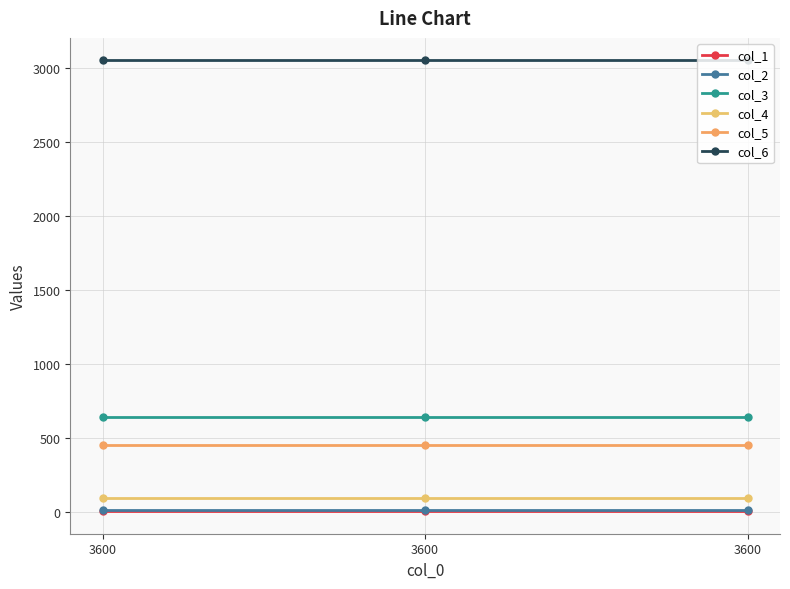

What are all the series names shown in the legend?

col_1, col_2, col_3, col_4, col_5, col_6